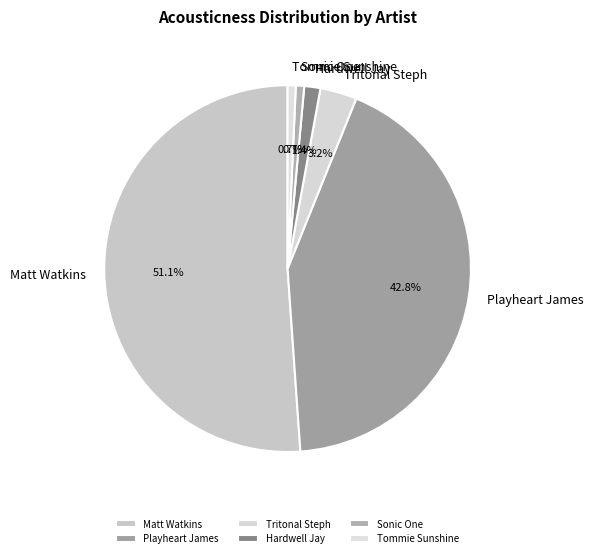

How many segments does this pie chart have?

6